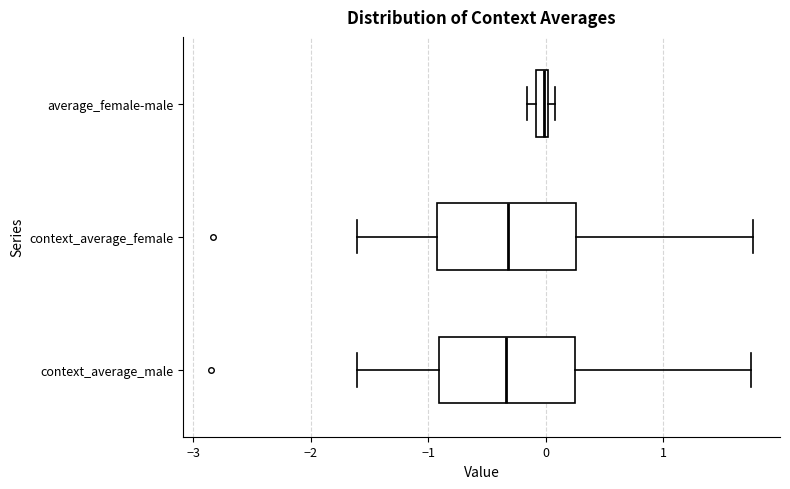

Where is the left edge of the box for context_average_male on the x-axis? The values are not printed on the chart, so give them approximately, as read against the axis.

-0.9